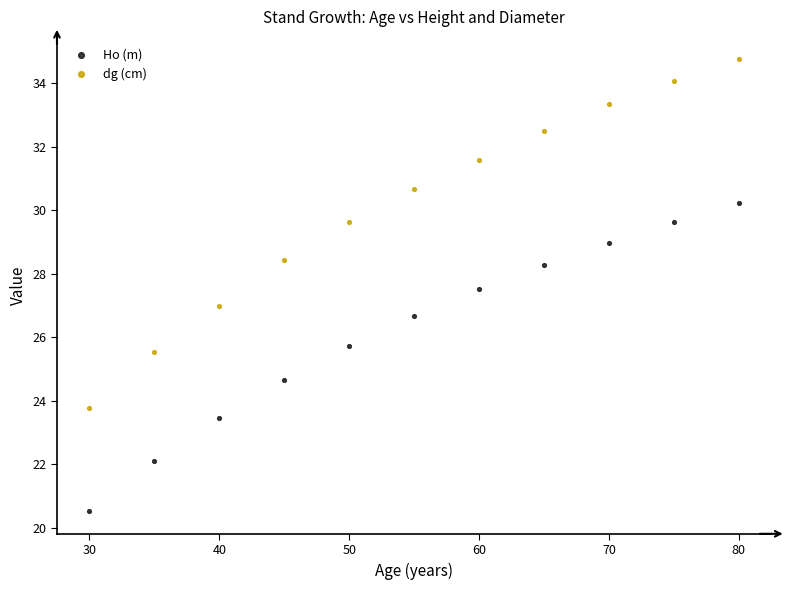

Which series contains the highest Y value?

dg (cm)